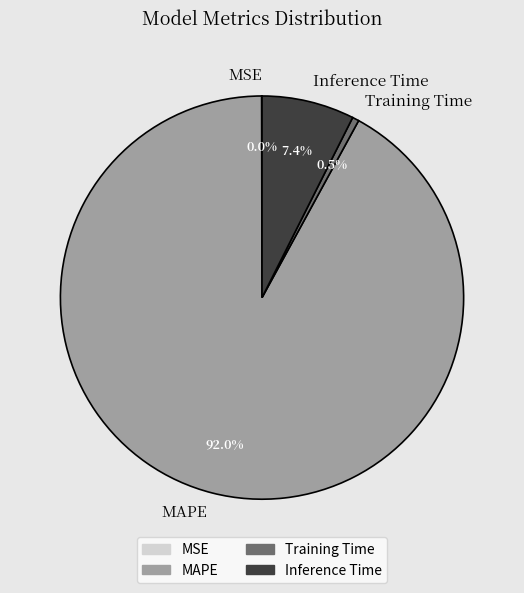

Between MAPE and Inference Time, which is larger?

MAPE